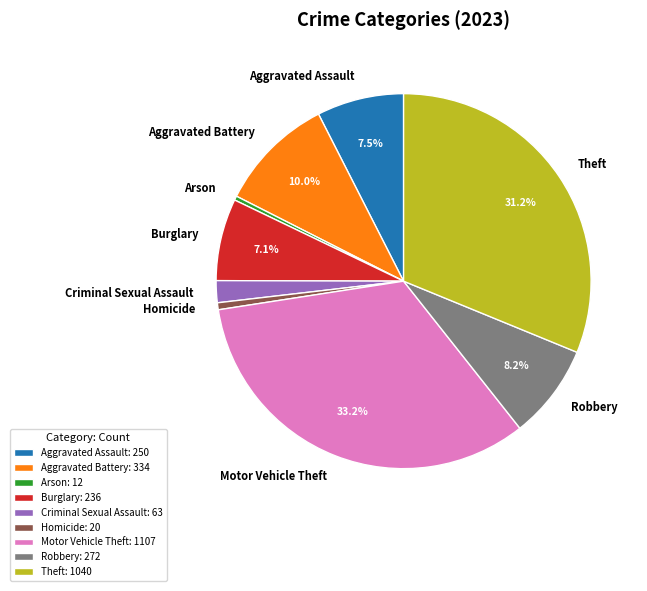

To the nearest percent, what is the difference between the Burglary and Robbery slice percentages?

1%